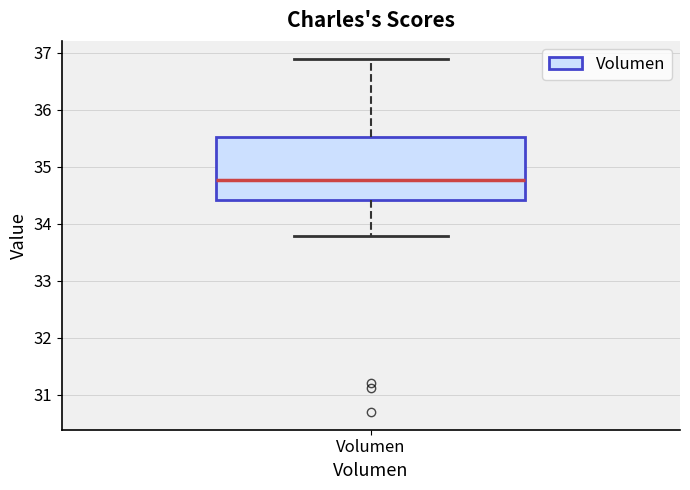

Read this box plot against the y-axis: the position of the median line, the range covered by the box, and the ends of both whiskers. The values are not printed on the chart, so give them approximately, as read against the axis.

median 34.8, box 34.4 to 35.5, whiskers 33.8 to 36.9